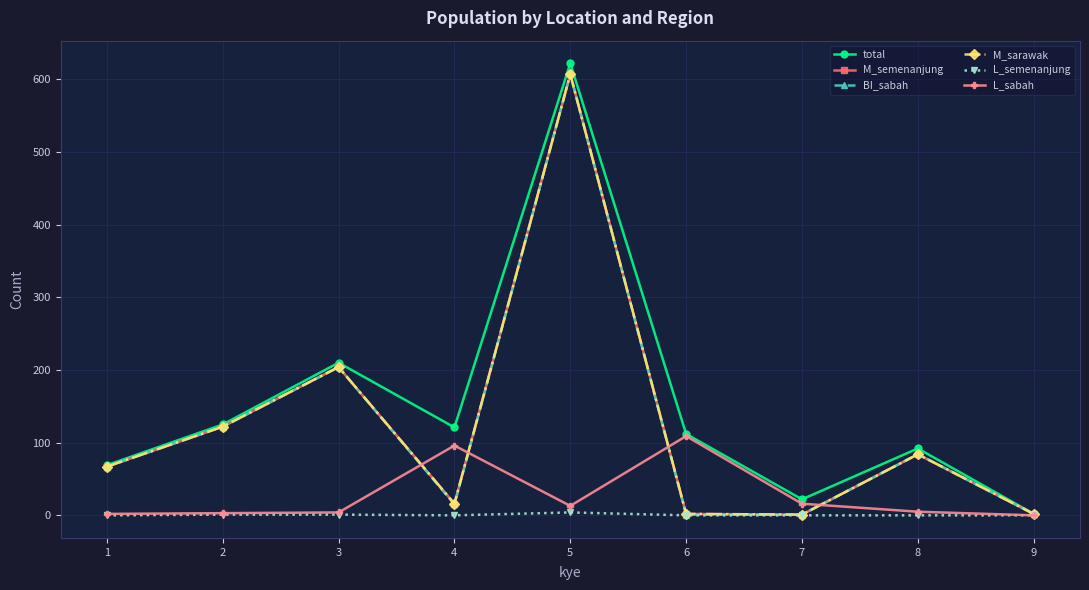

Is this an area chart (filled region under the line)?

No